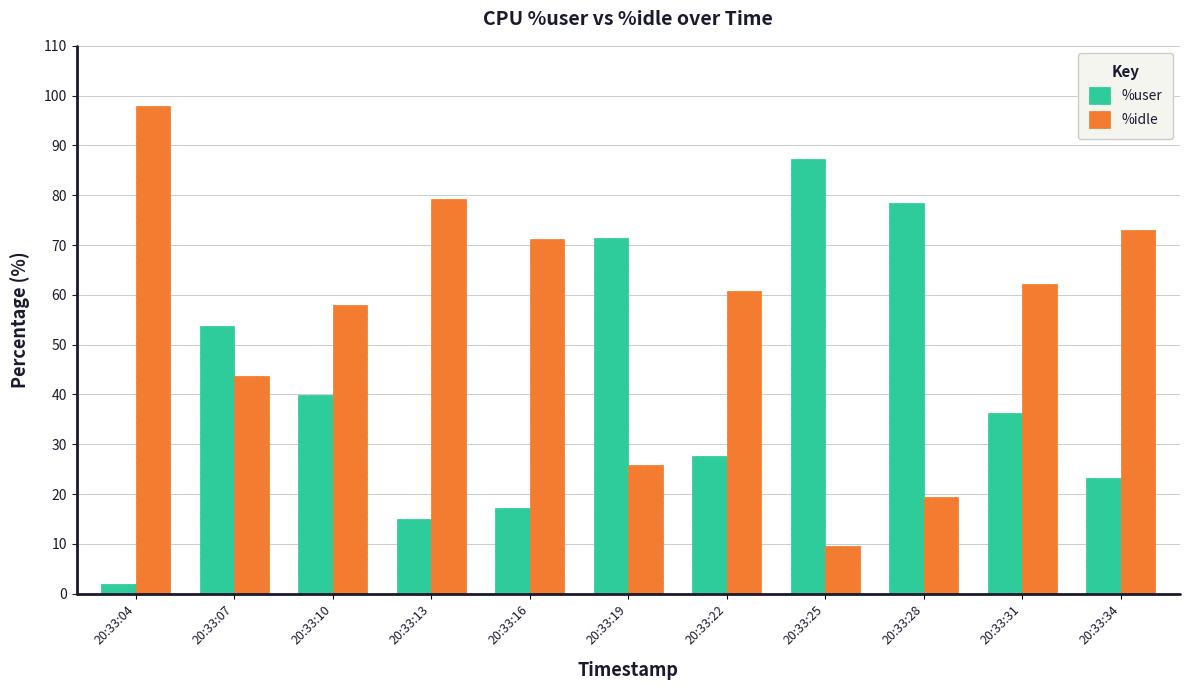

Is the value of %idle at 20:33:07 greater than the value of %user at 20:33:25?

No